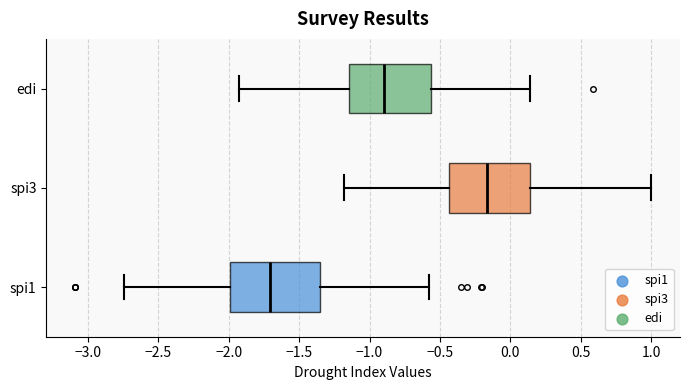

Reading bottom to top, transcribe this box plot: for each box, give where its median line is, the range the box spans, and where its two whiskers end, as read against the x-axis. The values are not printed on the chart, so give them approximately, as read against the axis.

spi1: median -1.70, box -2.00 to -1.35, whiskers -2.75 to -0.60
spi3: median -0.15, box -0.45 to 0.15, whiskers -1.20 to 1.00
edi: median -0.90, box -1.15 to -0.55, whiskers -1.95 to 0.15